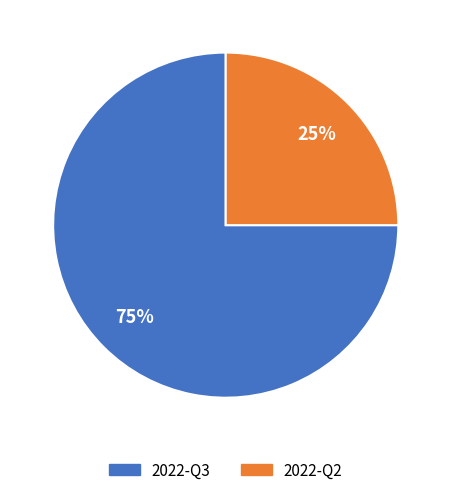

Is it true that 2022-Q2 is 30% of the pie?

False